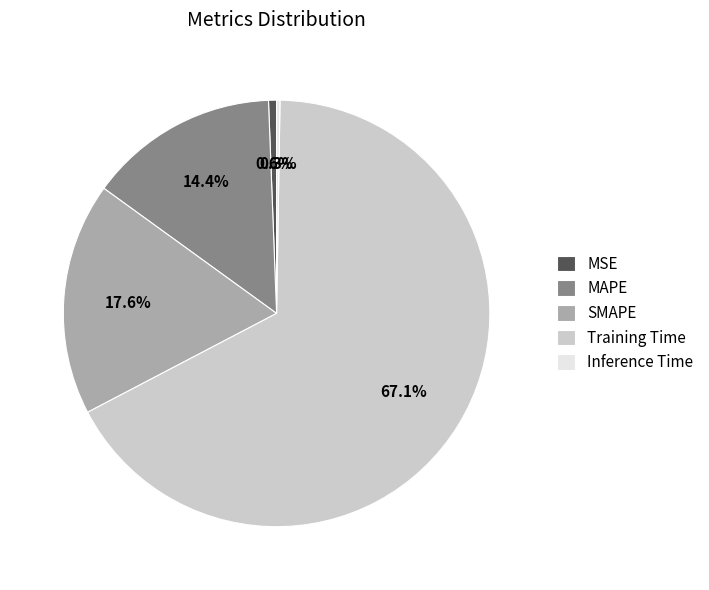

Is there a majority slice in this chart?

Yes